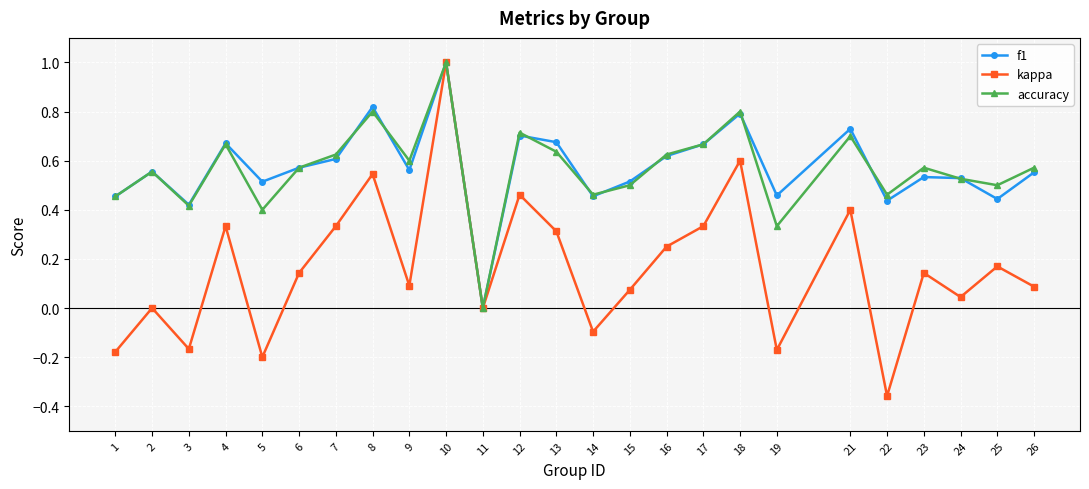

The f1 series shows 0.7 at 13. True or false?

True